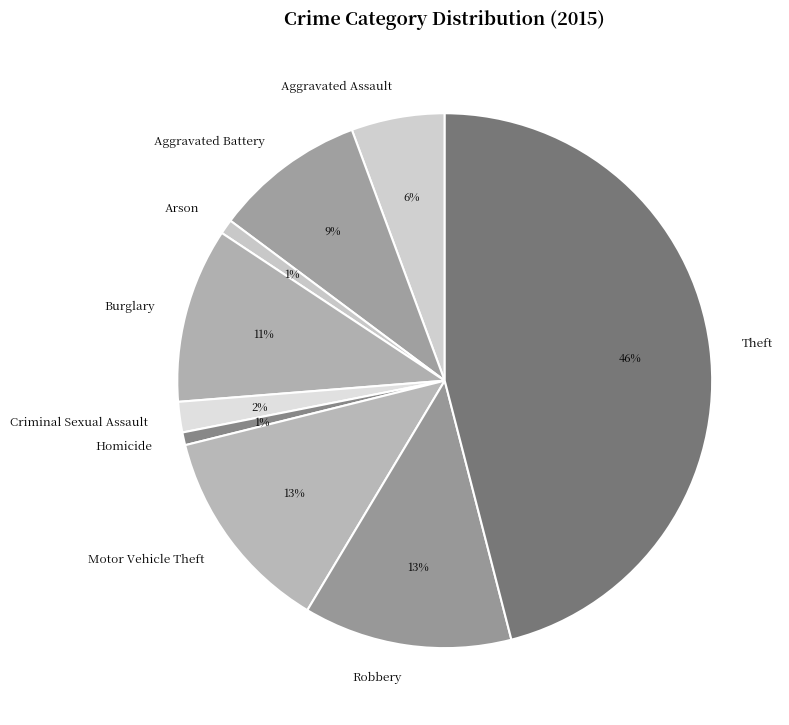

Between Burglary and Homicide, which is larger?

Burglary